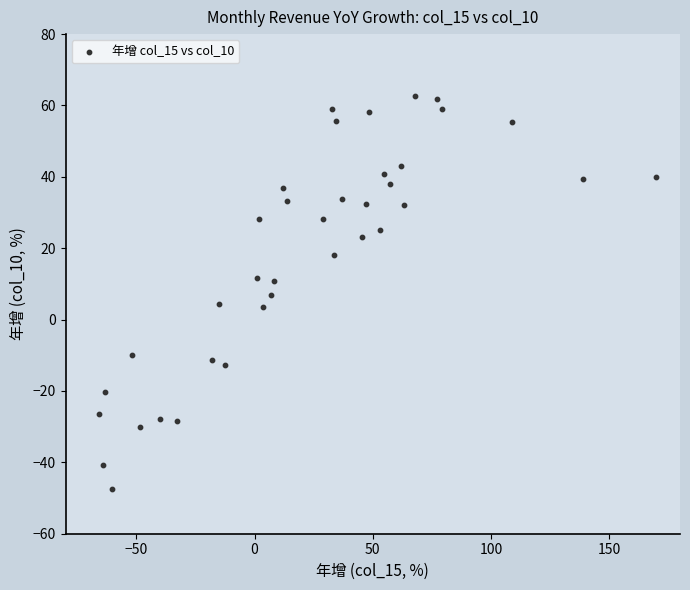

What is the range of X values (max minus min)?

235.6